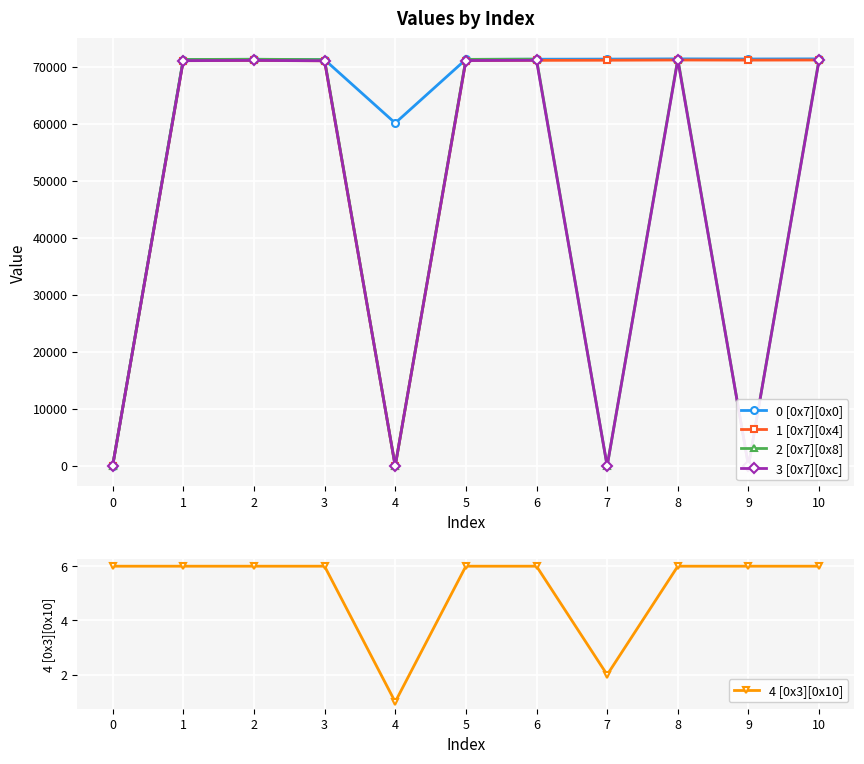

True or false: 2 [0x7][0x8] has a value of 45351 at 3.

False